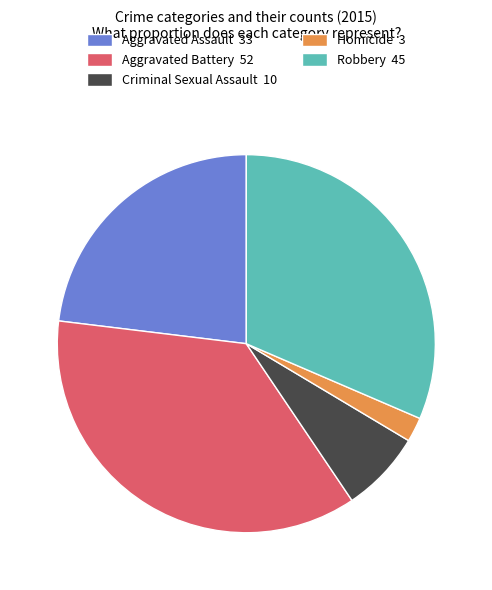

Combined, do Criminal Sexual Assault and Robbery account for over 50%?

No